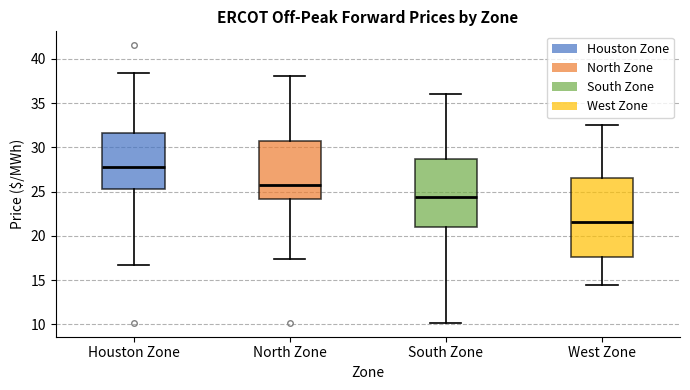

Where does the median line of the box for West Zone sit on the y-axis? The values are not printed on the chart, so give them approximately, as read against the axis.

21.5